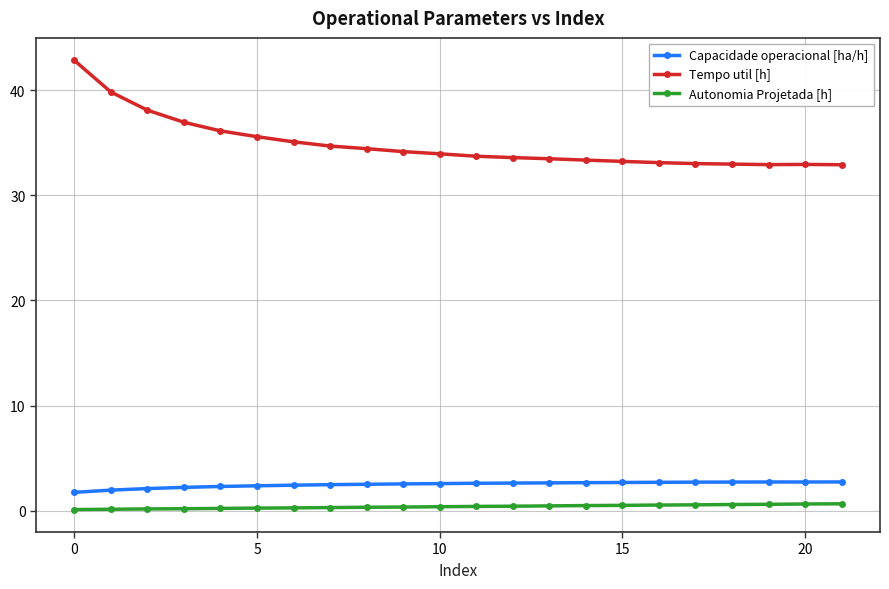

What is the minimum value for Capacidade operacional [ha/h]?

1.7